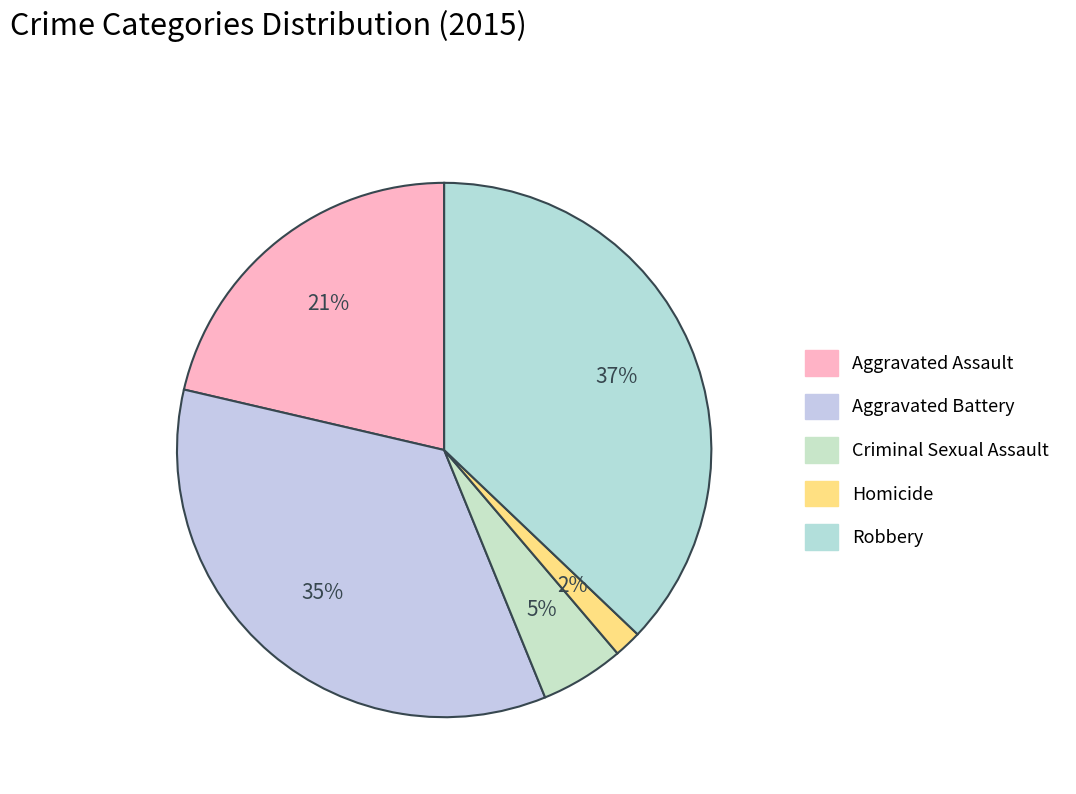

How many segments does this pie chart have?

5